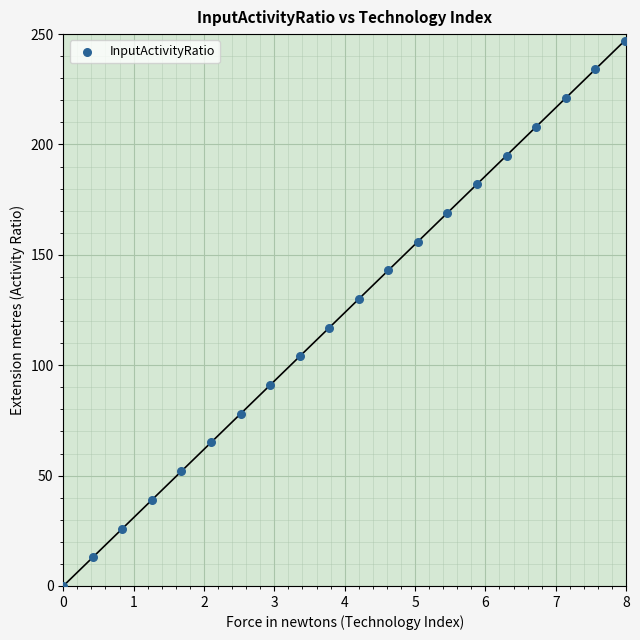

What is the range of Y values (max minus min)?

247